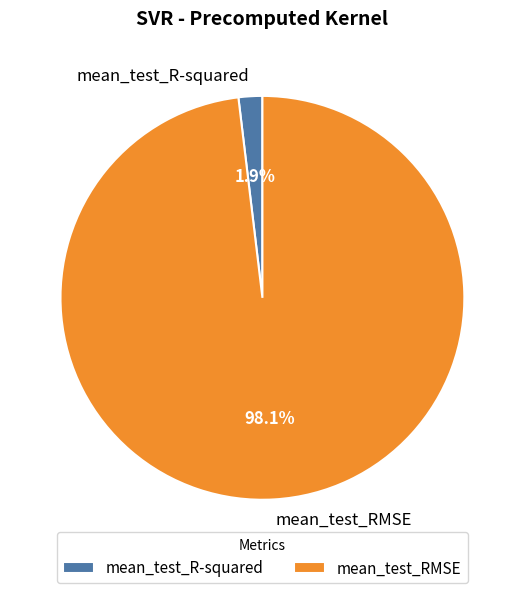

How many slices are in this pie chart?

2